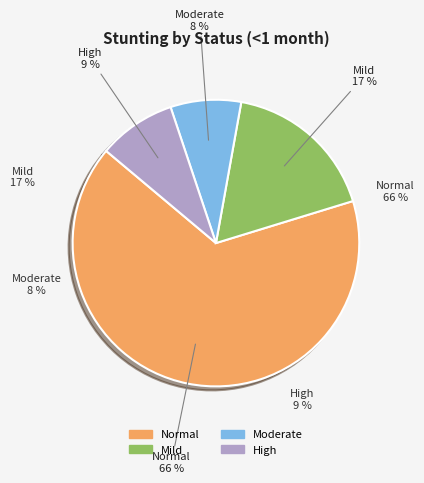

How much of the chart is everything except Moderate (HAZ-score between -3 and -2)?

92.0%